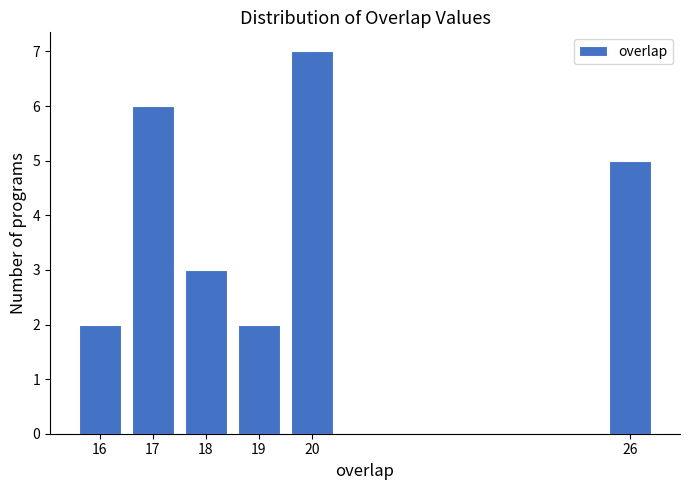

Reading left to right, extract all data points from this chart.

16=2	17=6	18=3	19=2	20=7	26=5